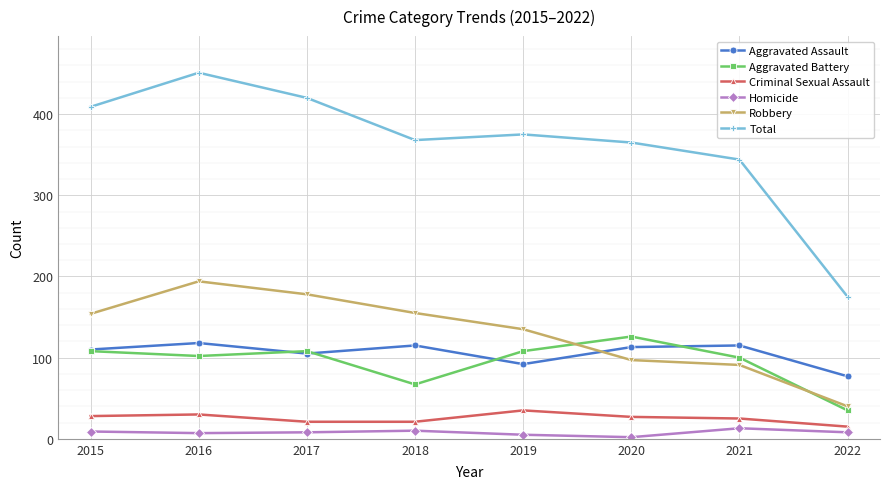

At how many categories does at least one series exceed 56?

8